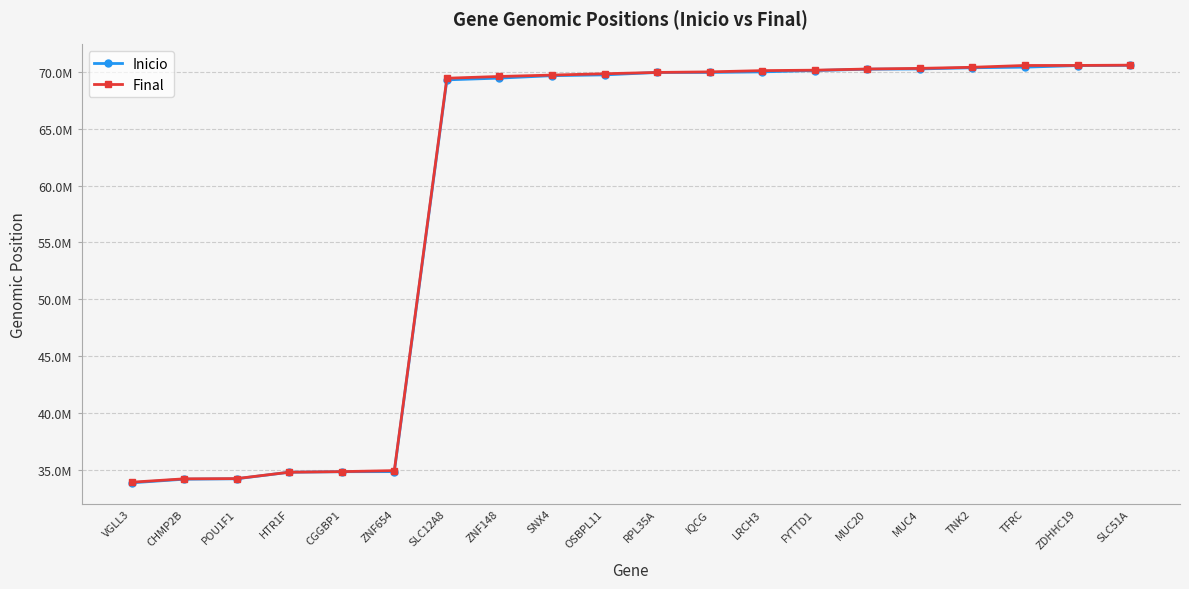

True or false: Final and Inicio intersect in this chart.

False